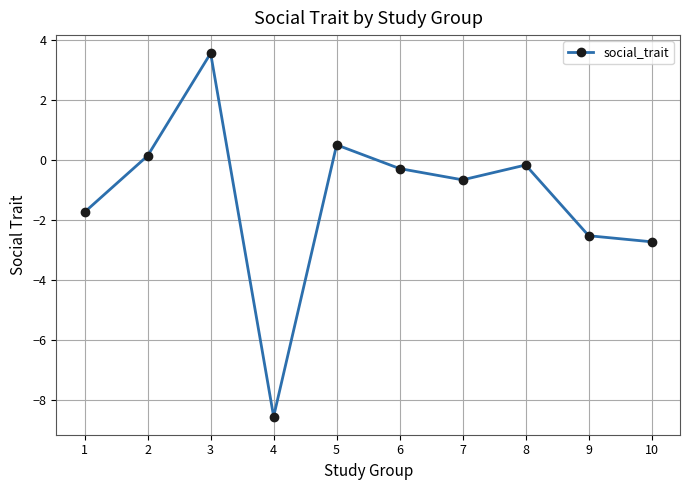

How many points are lower than both their immediate neighbors (excluding endpoints)?

2